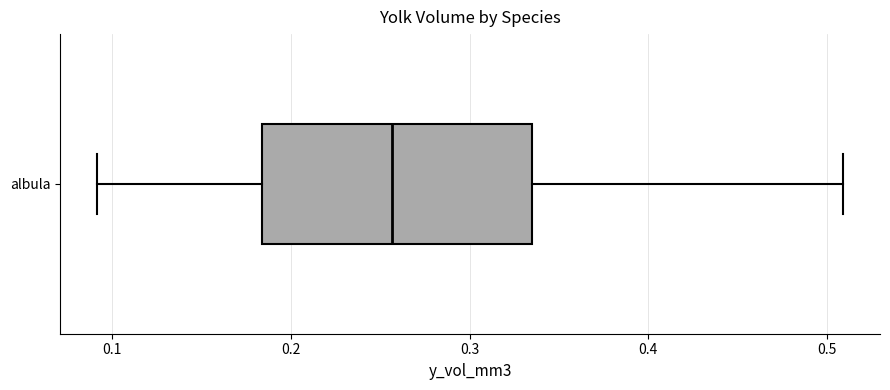

Where is the left edge of the box for albula on the x-axis? The values are not printed on the chart, so give them approximately, as read against the axis.

0.18